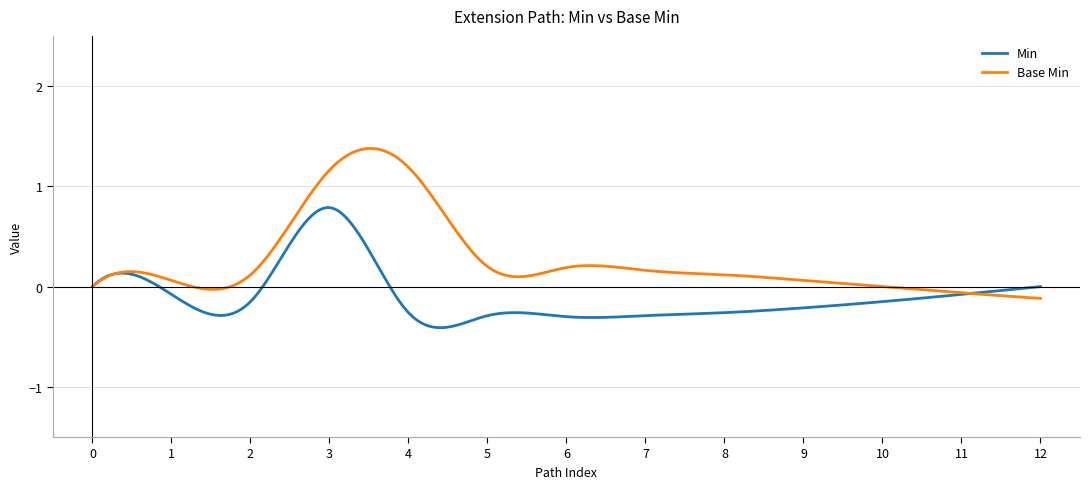

List the series in order of their overall mean, highest first.

Base Min, Min